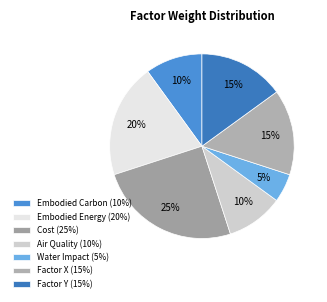

To the nearest percent, what is the difference between the Cost and Factor Y slice percentages?

10%